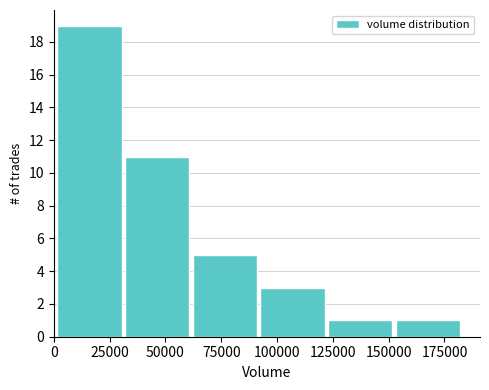

Reading left to right, transcribe this chart: for each bar, give the range it covers on the x-axis and its height. Neither the bar edges nor the heights are printed on the chart, so give them approximately, as read against the axes.

0 to 30000: 19
30000 to 60000: 11
60000 to 90000: 5
90000 to 120000: 3
120000 to 150000: 1
150000 to 185000: 1